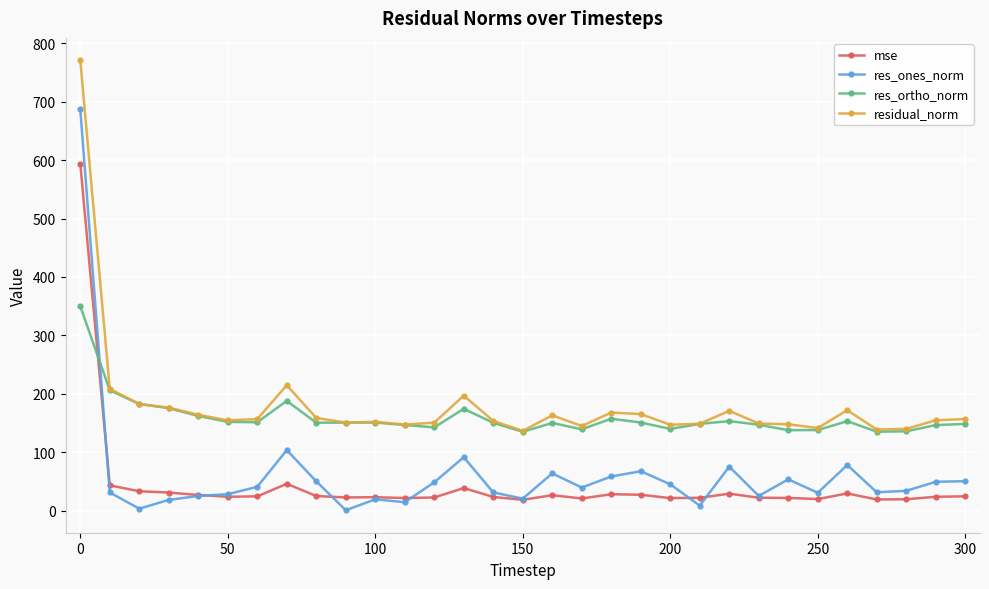

What is the value of the residual_norm point at the 22nd from the left?

148.9